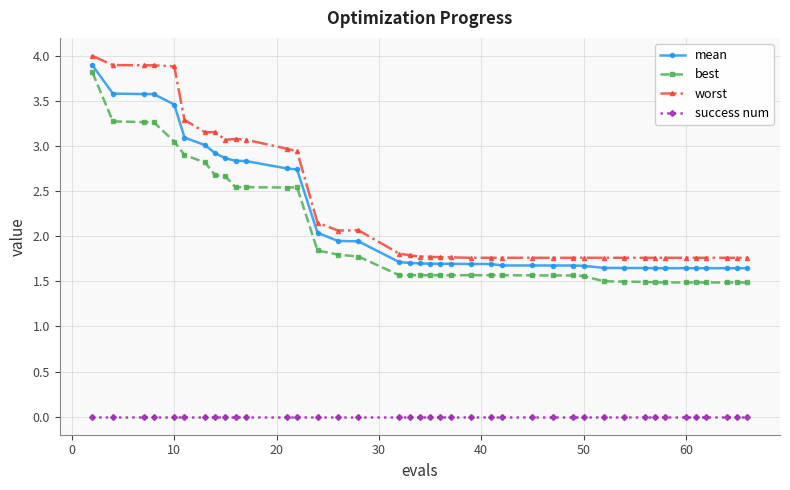

Which series has the widest spread of values?

best